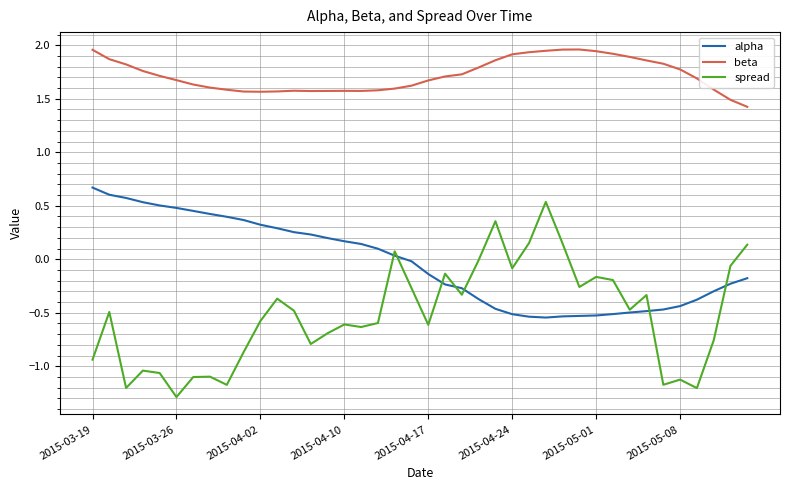

What is the minimum value for spread?

-1.3